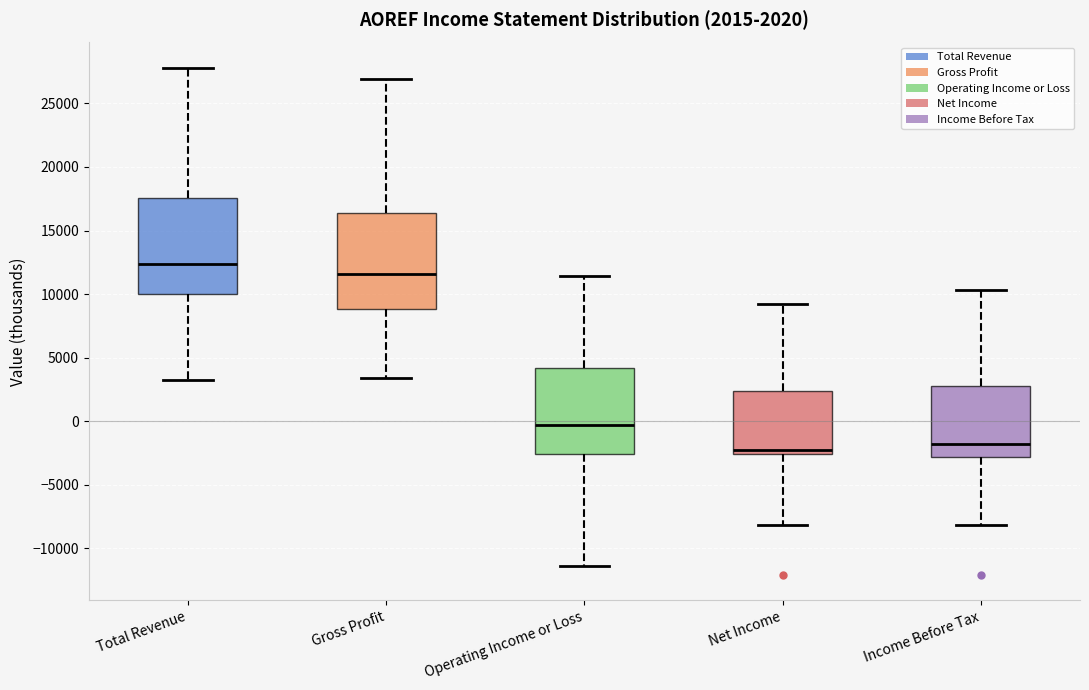

Which box's median line is the lowest?

Net Income